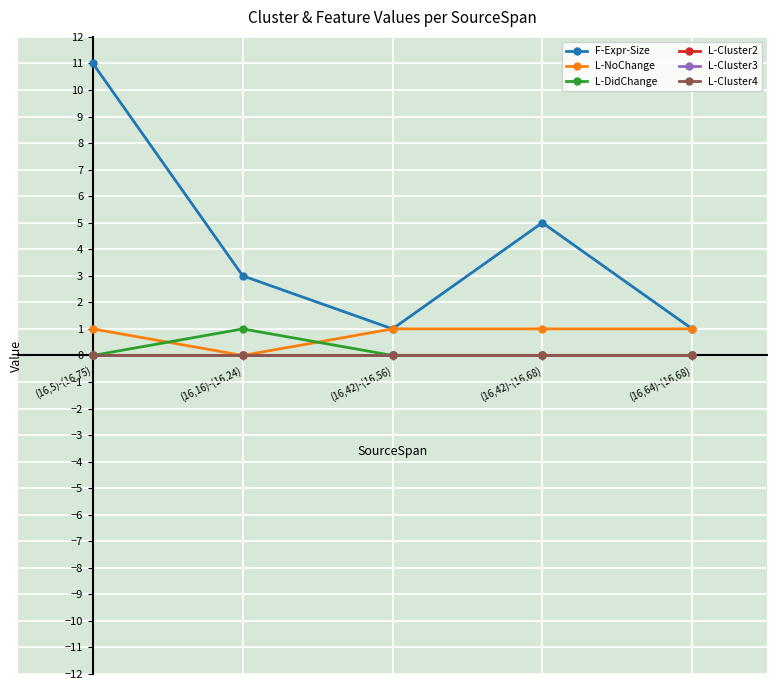

Is this an area chart (filled region under the line)?

No